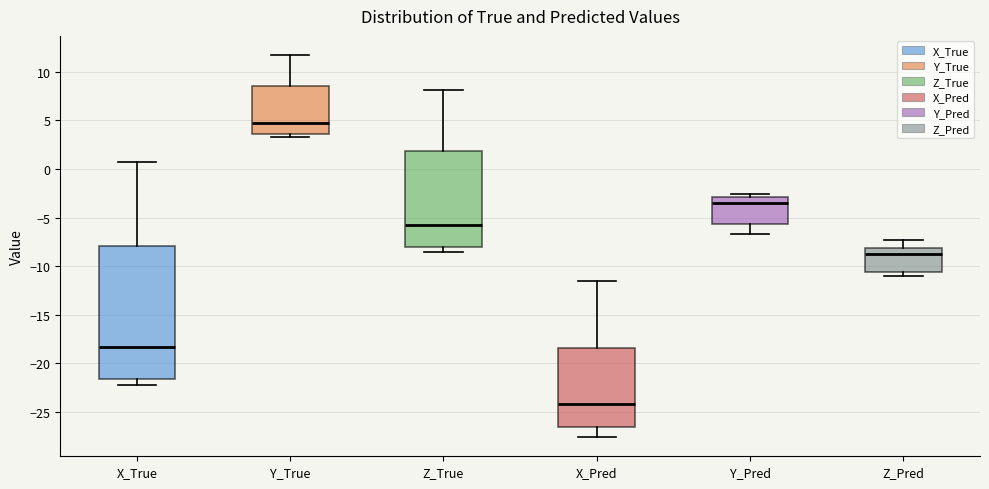

Comparing the boxes themselves (not the whiskers), which one is the tallest?

X_True